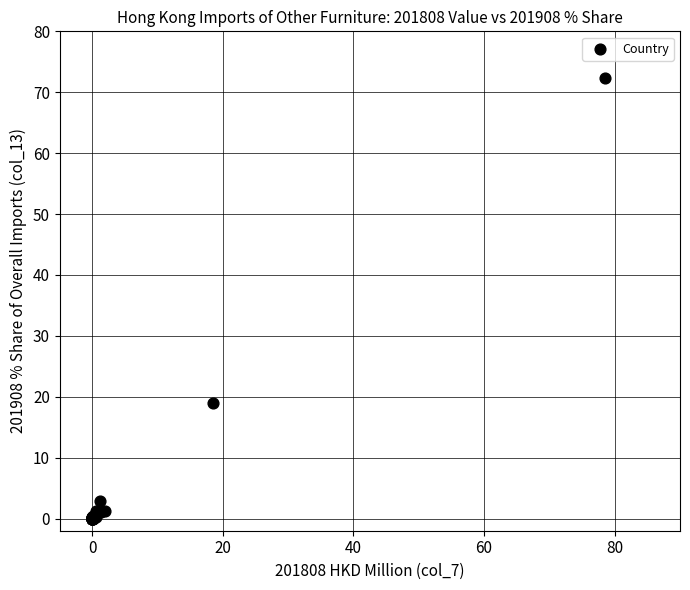

What Y value in the scatter plot is closest to 36?

19.0